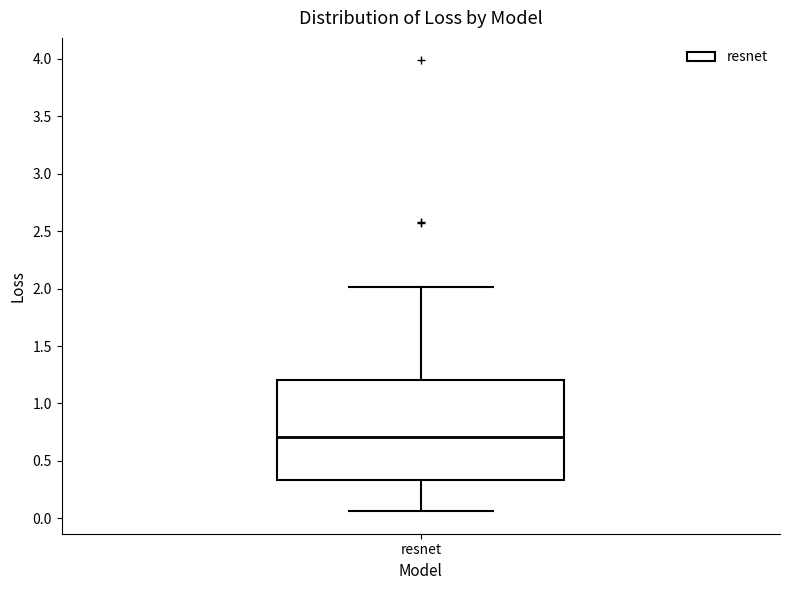

Read this box plot against the y-axis: the position of the median line, the range covered by the box, and the ends of both whiskers. The values are not printed on the chart, so give them approximately, as read against the axis.

median 0.70, box 0.35 to 1.20, whiskers 0.05 to 2.00